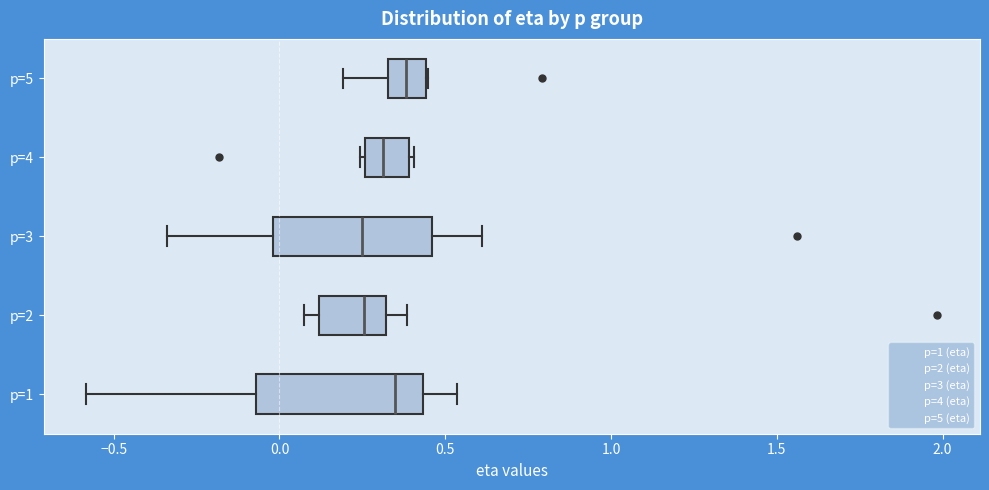

Where does the median line of the box for p=1 sit on the x-axis? The values are not printed on the chart, so give them approximately, as read against the axis.

0.35